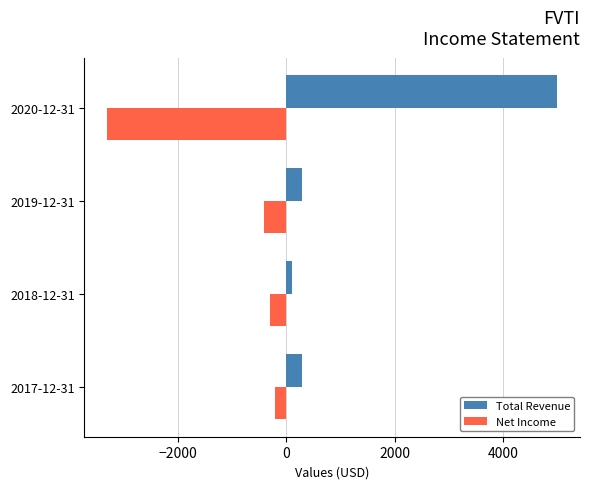

Which series has the largest total across all categories?

Total Revenue